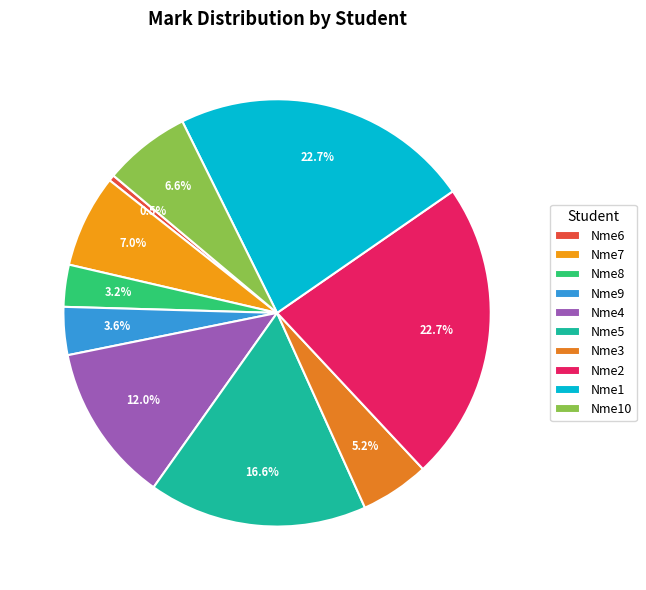

How many segments does this pie chart have?

10